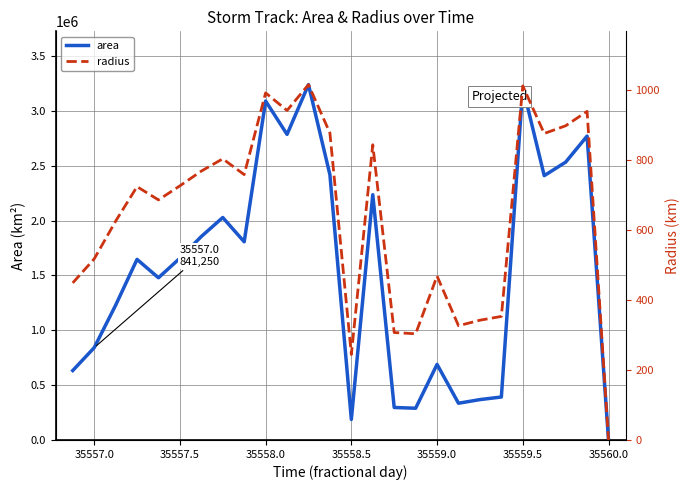

What is the sum of all radius values?

16800.2